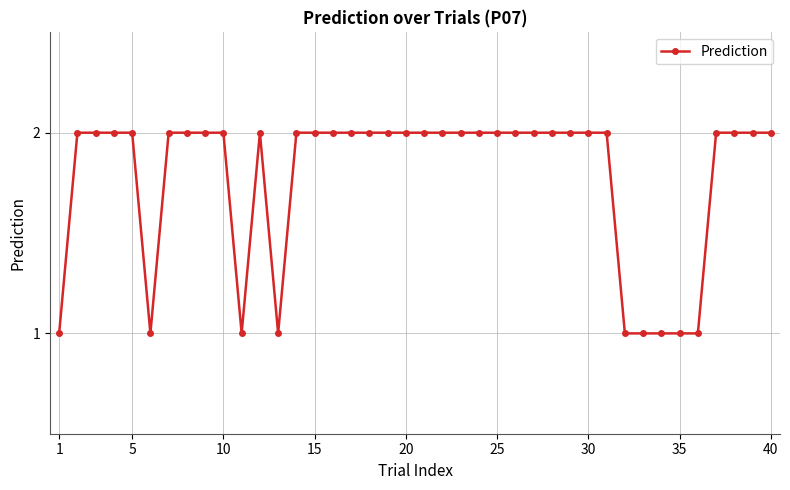

How many distinct data groups are displayed?

1